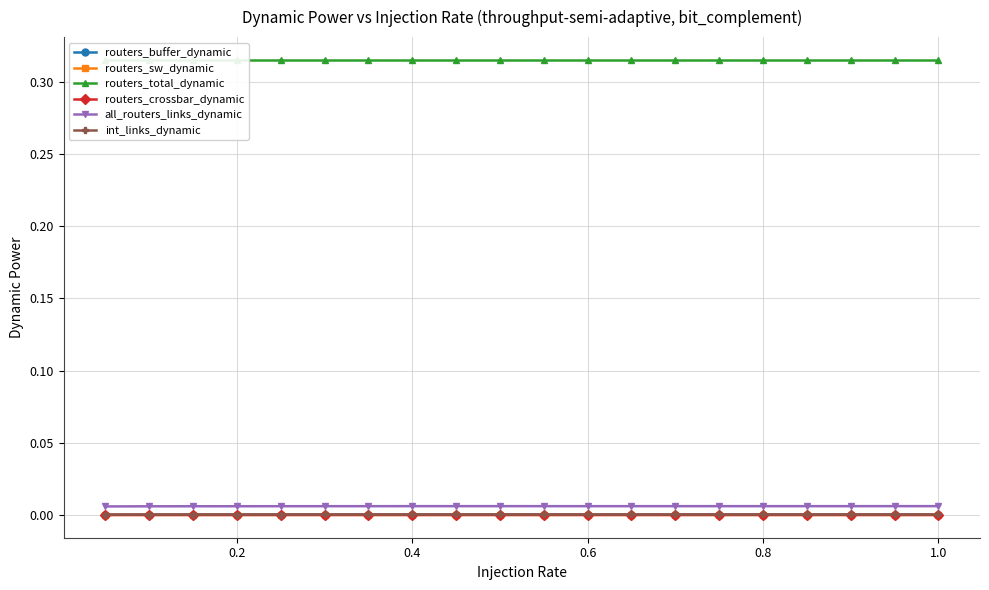

True or false: routers_sw_dynamic and all_routers_links_dynamic cross at least once.

False